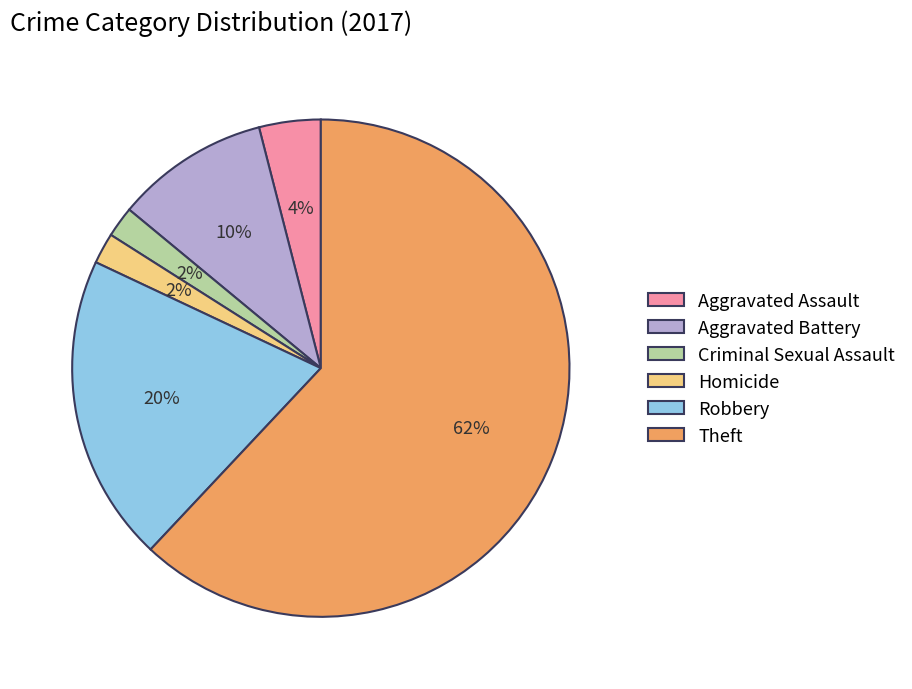

To the nearest percent, what is the difference between the Aggravated Assault and Homicide slice percentages?

2%